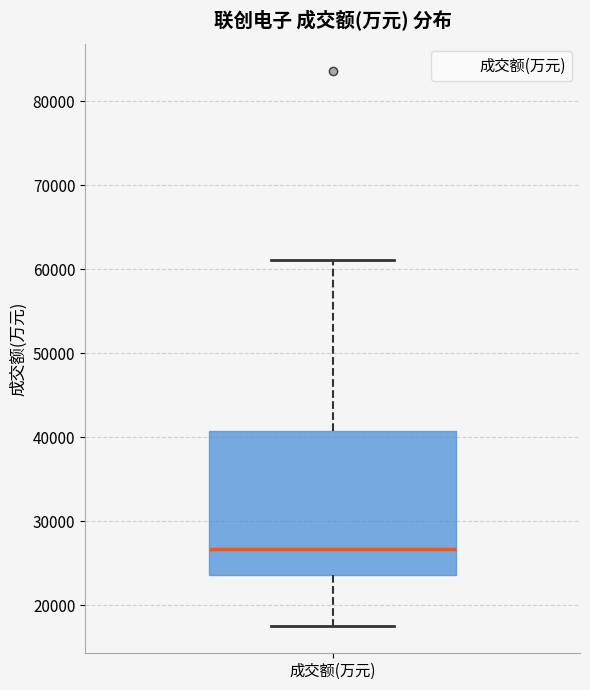

Transcribe this box plot: give where the median line is, the range the box spans, and where the two whiskers end, as read against the y-axis. The values are not printed on the chart, so give them approximately, as read against the axis.

median 27000, box 24000 to 41000, whiskers 18000 to 61000